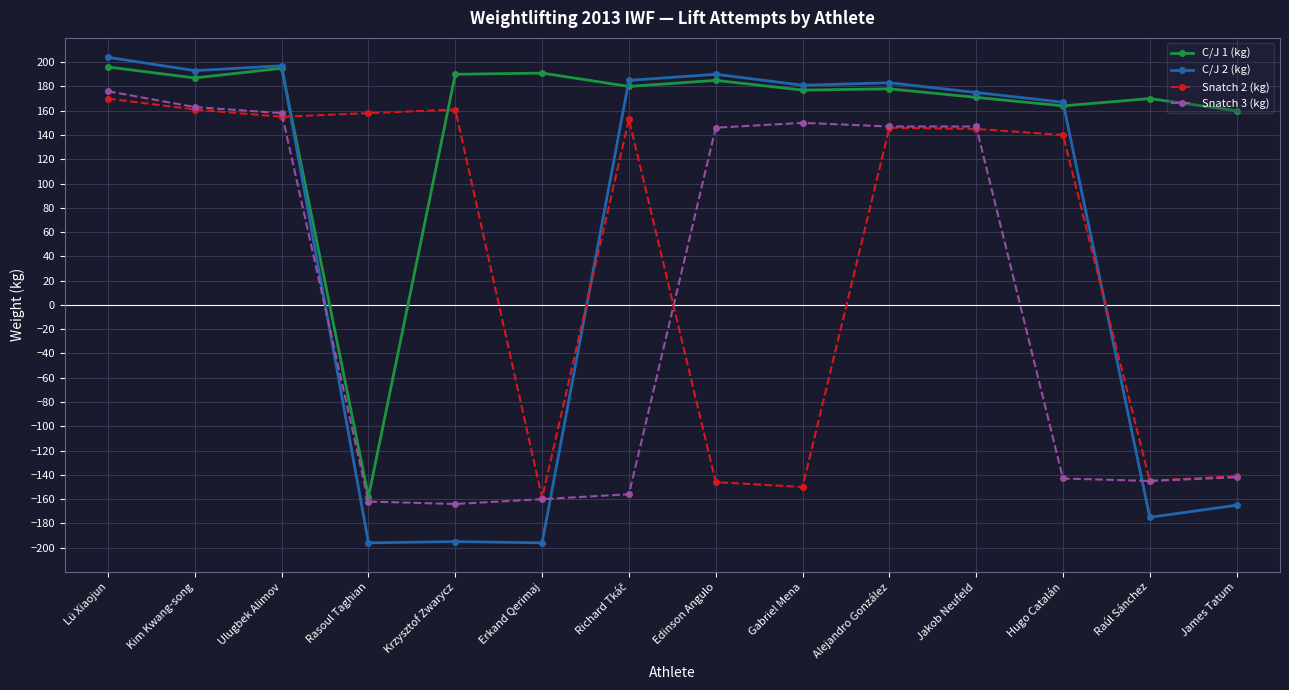

What is the label of the 1st point from the left?

Lü Xiaojun